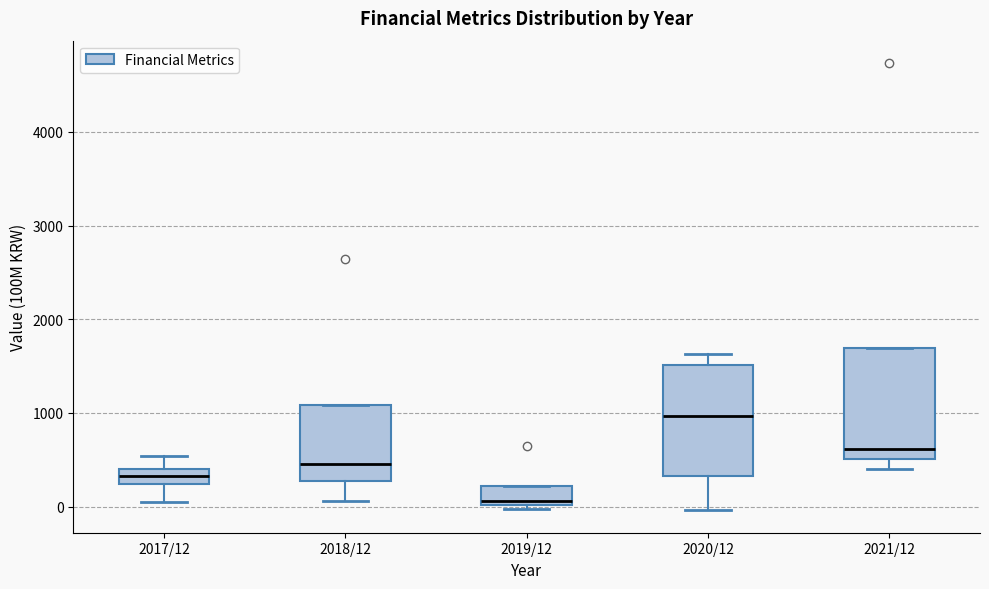

Reading left to right, transcribe this box plot: for each box, give where its median line is, the range the box spans, and where its two whiskers end, as read against the y-axis. The values are not printed on the chart, so give them approximately, as read against the axis.

2017/12: median 300, box 200 to 400, whiskers 0 to 500
2018/12: median 500, box 300 to 1100, whiskers 100 to 1100
2019/12: median 100, box 0 to 200, whiskers 0 (just below the box's lower edge) to 200
2020/12: median 1000, box 300 to 1500, whiskers 0 to 1600
2021/12: median 600, box 500 to 1700, whiskers 400 to 1700